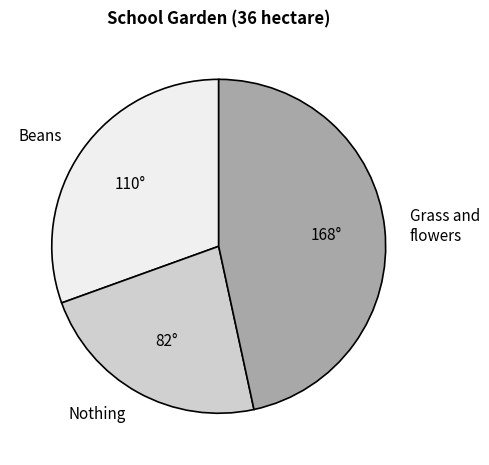

Approximately how many times larger is the value at Nothing compared to Grass and flowers?

0.5